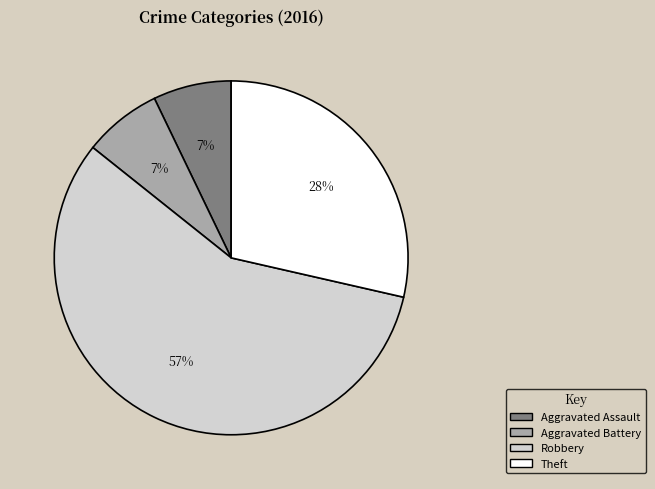

Does Robbery account for over 50% of the chart?

Yes